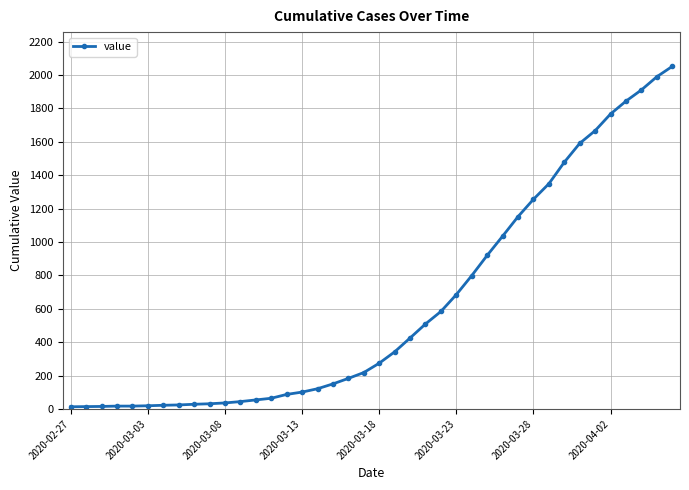

What is the difference between the second highest and second lowest values?

1976